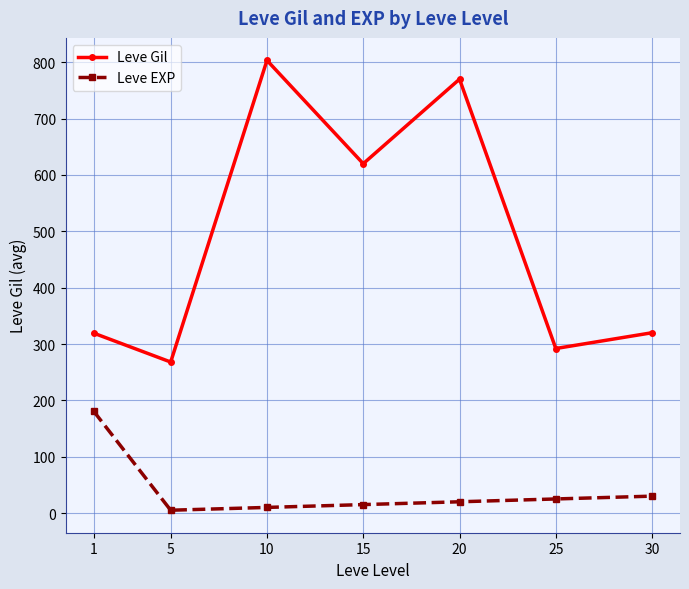

How many lines are shown in the chart?

2